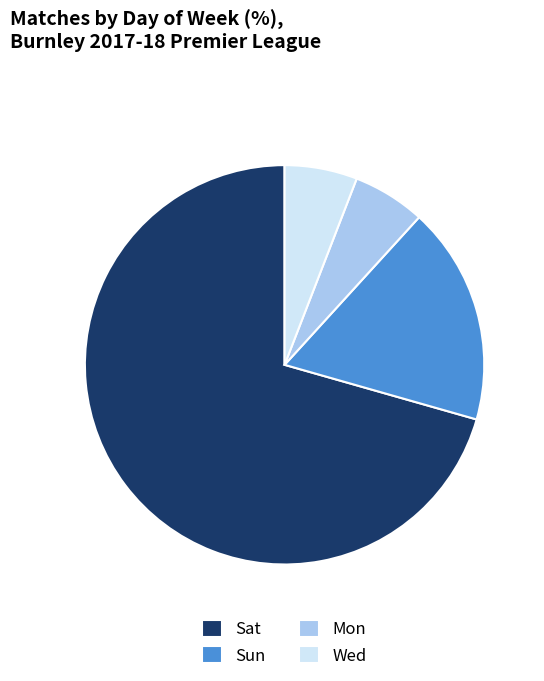

Which slice is the largest?

Sat